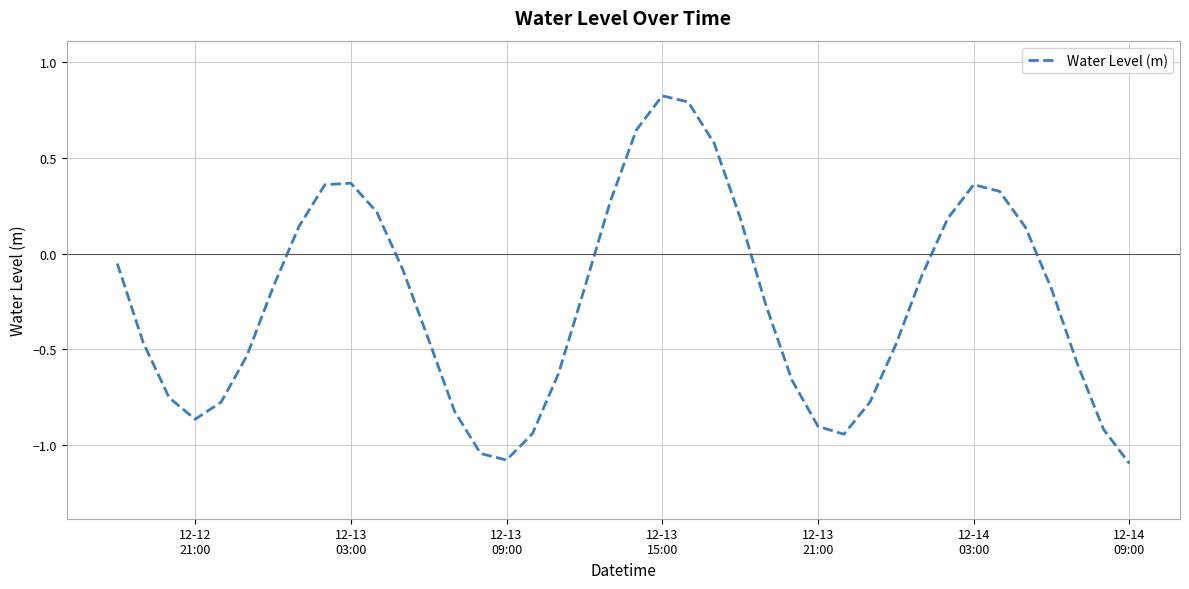

What is the smallest value displayed?

-1.1